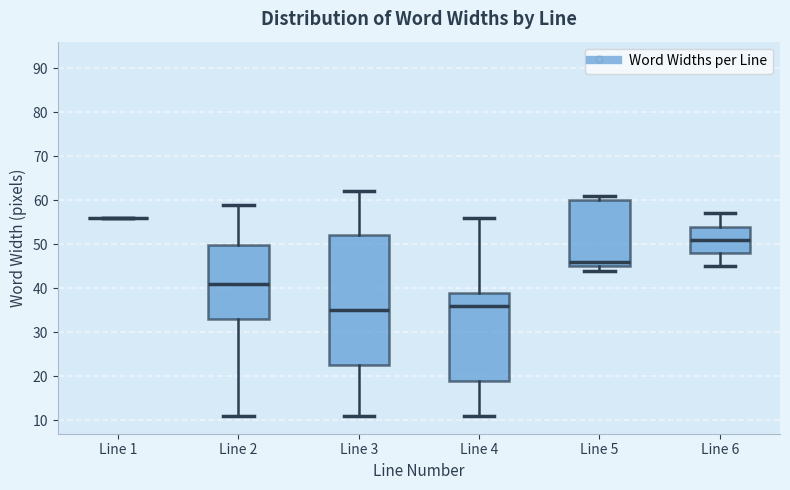

Where does the lower whisker of the box for Line 4 end on the y-axis? The values are not printed on the chart, so give them approximately, as read against the axis.

11